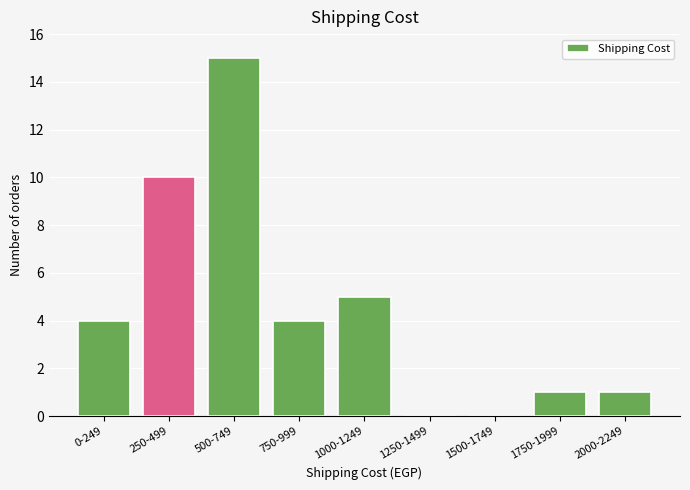

Reading left to right, extract all data points from this chart.

0-249=4	250-499=10	500-749=15	750-999=4	1000-1249=5	1250-1499=0	1500-1749=0	1750-1999=1	2000-2249=1